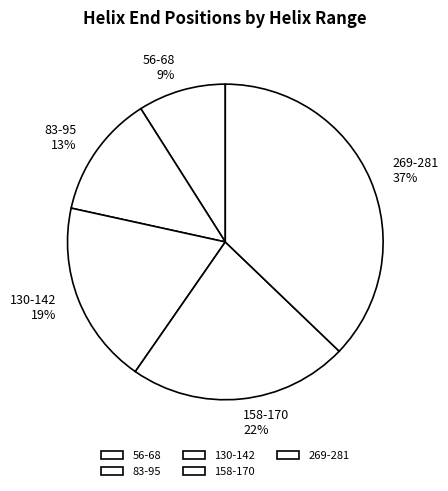

Between 83-95 and 56-68, which is larger?

83-95